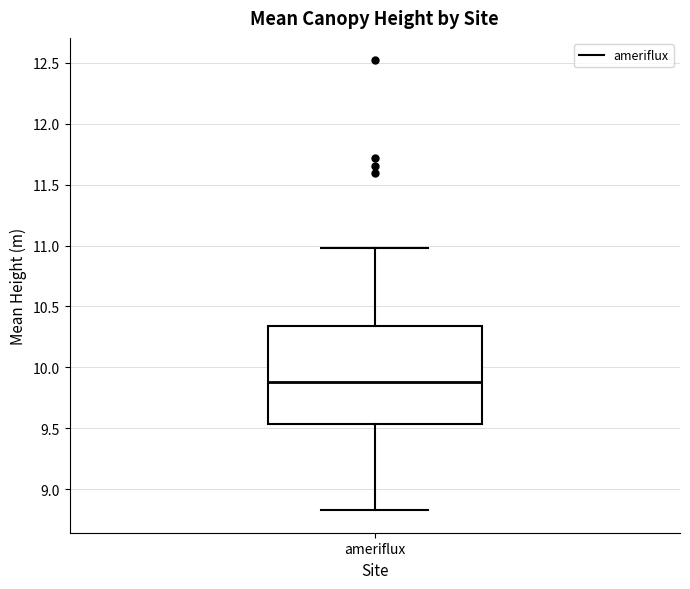

Where does the upper whisker of the box for ameriflux end on the y-axis? The values are not printed on the chart, so give them approximately, as read against the axis.

11.00